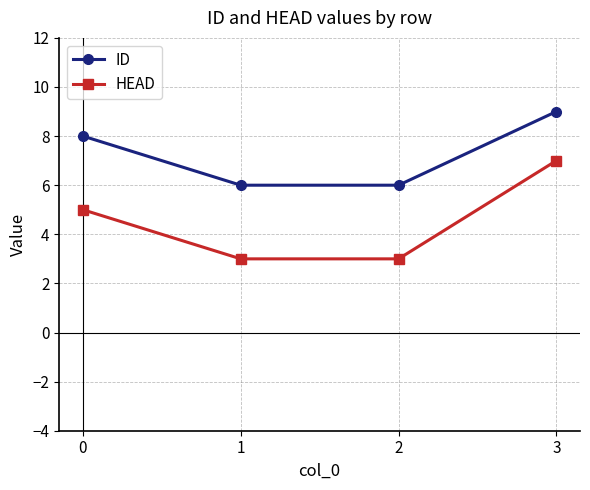

At how many categories does at least one series exceed 4?

4